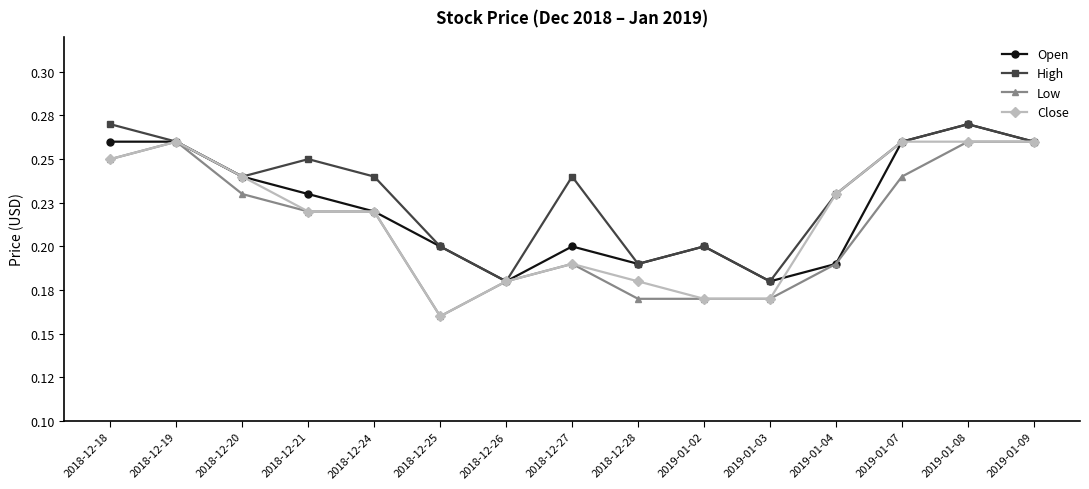

Is it true that Close equals 0.3 at 2019-01-08?

True